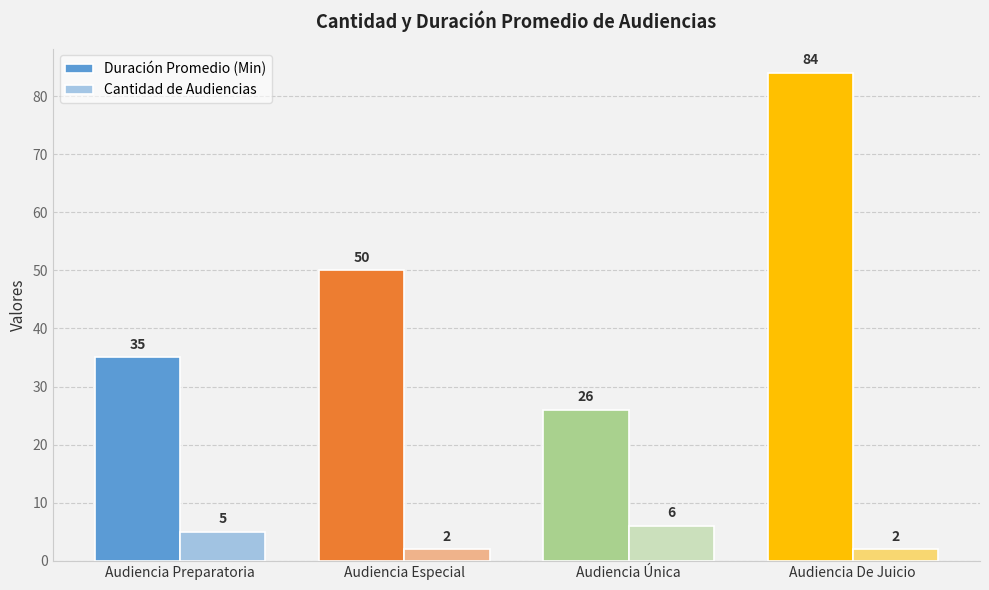

How many bars are there in each group?

2